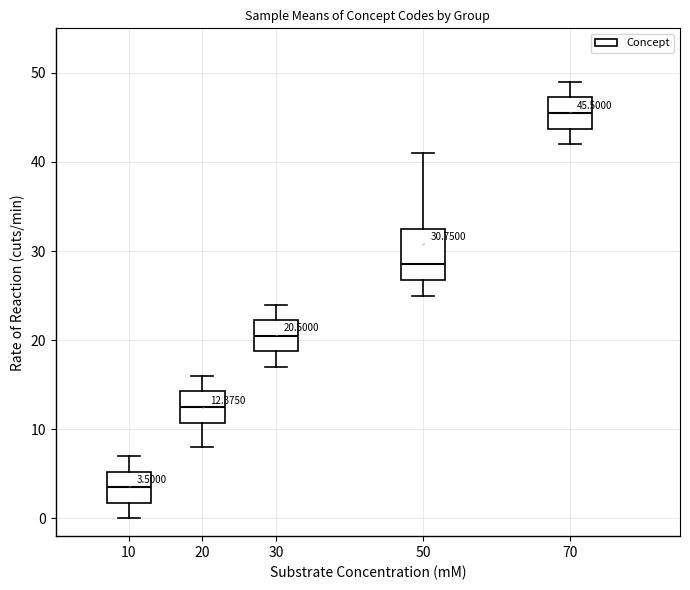

Which box has the lowest median line?

10